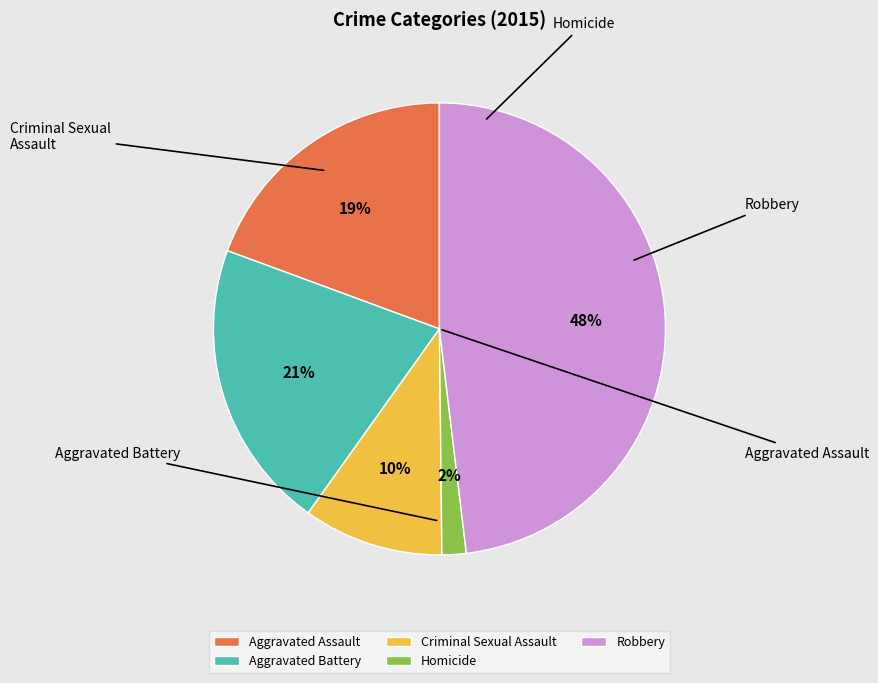

Which category has the biggest portion of the pie?

Robbery